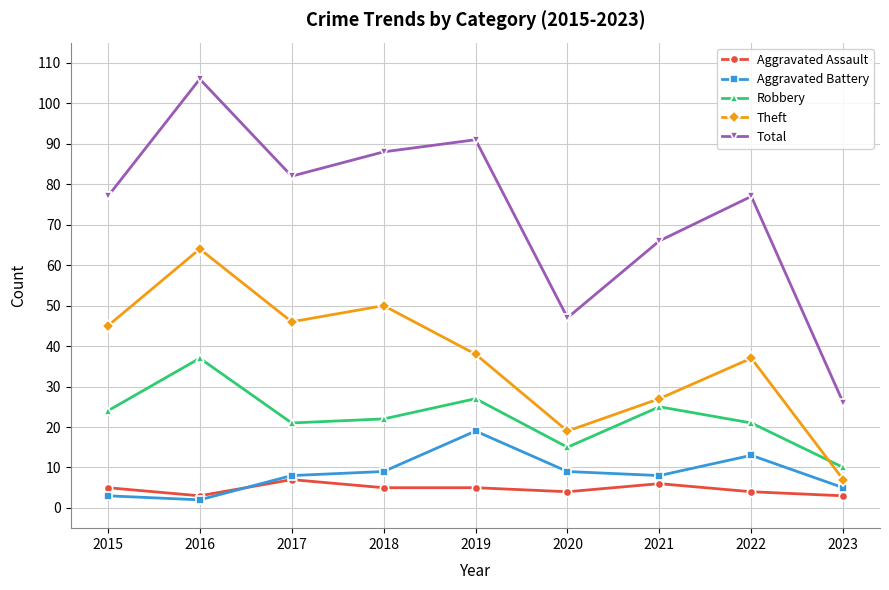

Which series has the largest total across all categories?

Total